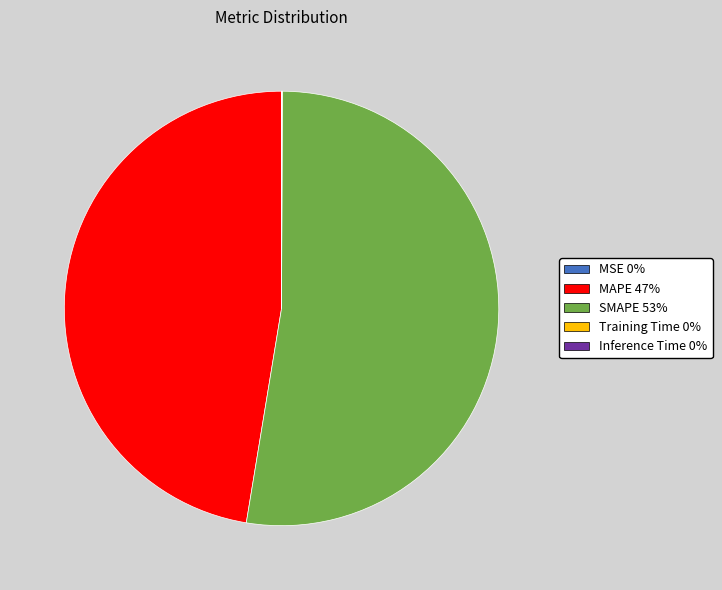

The SMAPE 53% slice represents 60% of the pie. True or false?

False